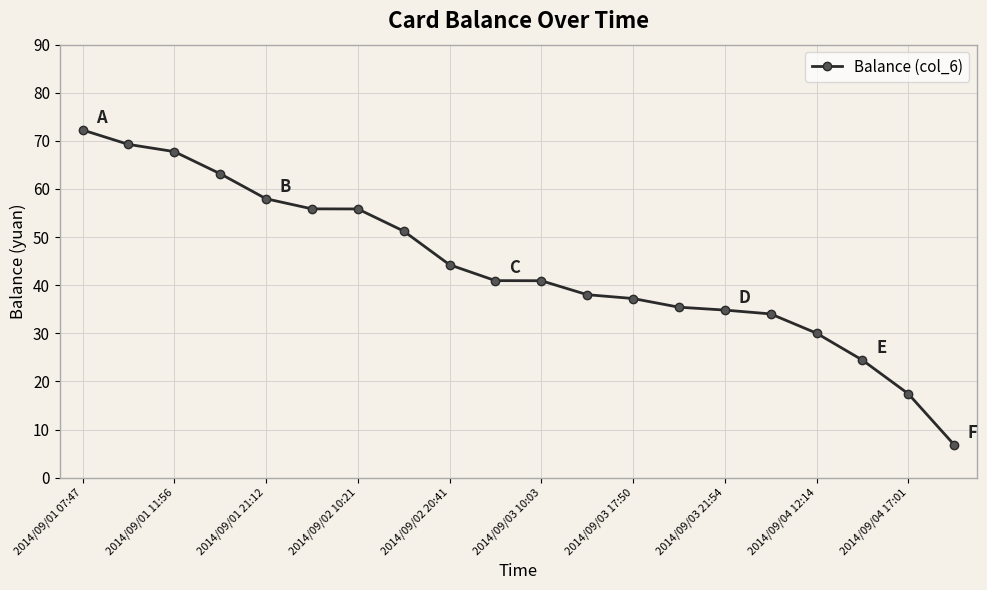

What is the minimum value shown in the chart?

6.8